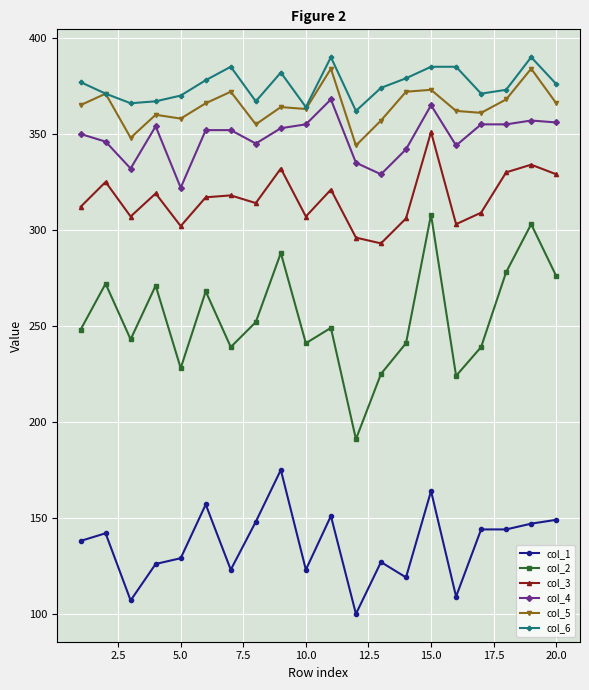

True or false: col_4 and col_6 intersect in this chart.

False